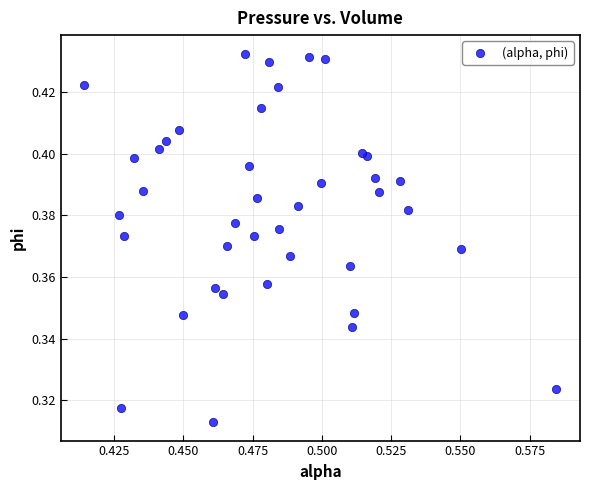

Count the number of points in this scatter plot.

40